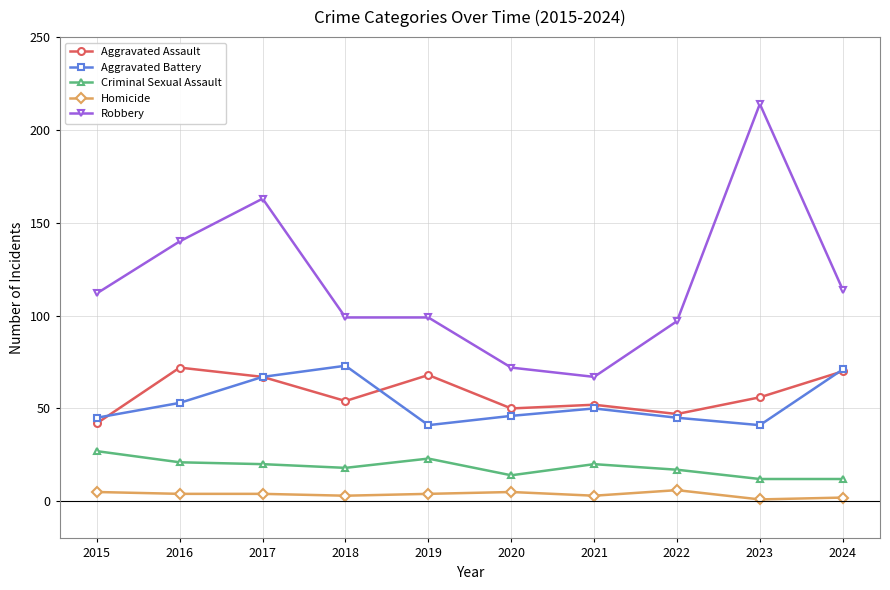

At which category does Robbery reach its first local peak?

2017